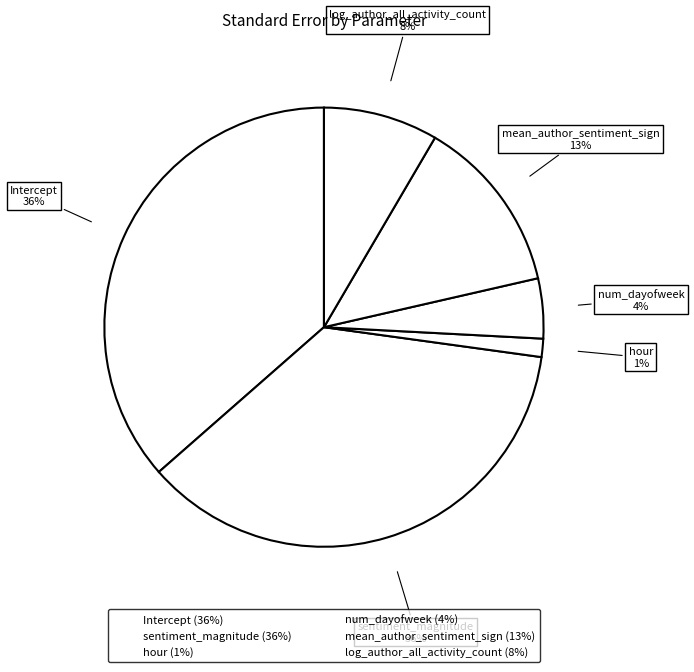

To the nearest percent, what percentage of the pie is mean_author_sentiment_sign?

13%